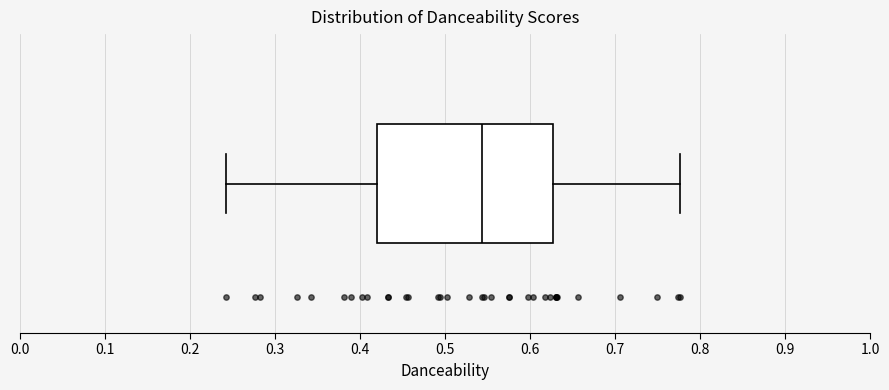

Read this box plot against the x-axis: the position of the median line, the range covered by the box, and the ends of both whiskers. The values are not printed on the chart, so give them approximately, as read against the axis.

median 0.54, box 0.42 to 0.63, whiskers 0.24 to 0.78